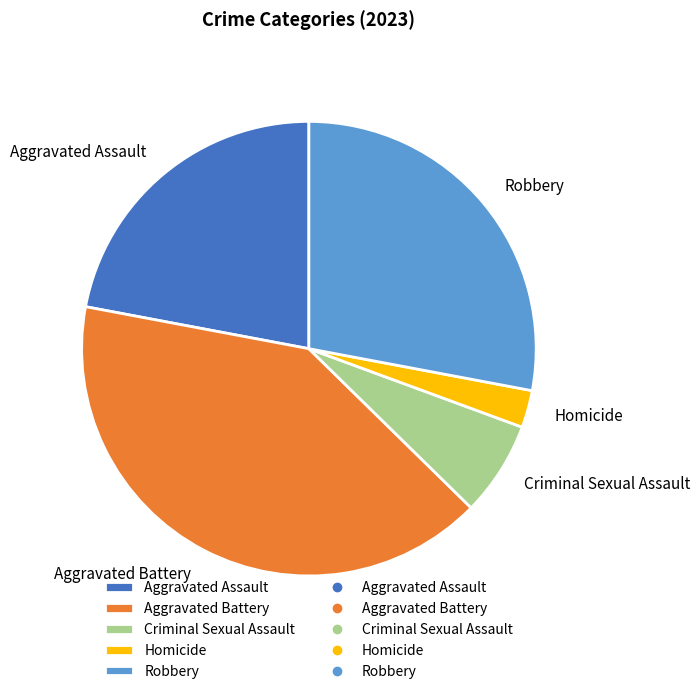

Is it true that Criminal Sexual Assault is 7% of the pie?

True